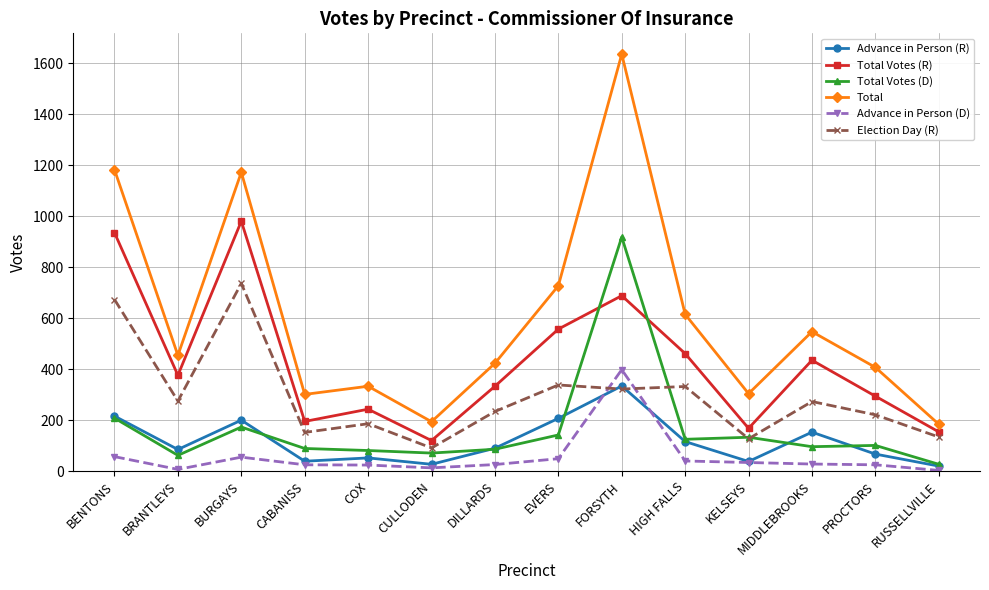

What is the value of the Total Votes (R) point at the 11th from the left?

168